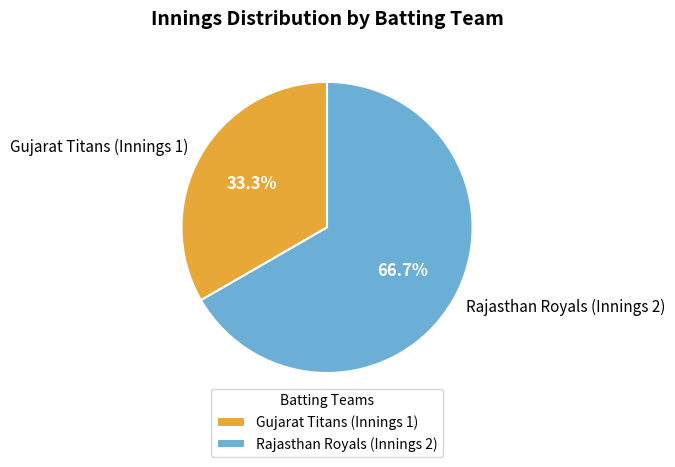

True or false: Rajasthan Royals (Innings 2) accounts for 77% of the total.

False